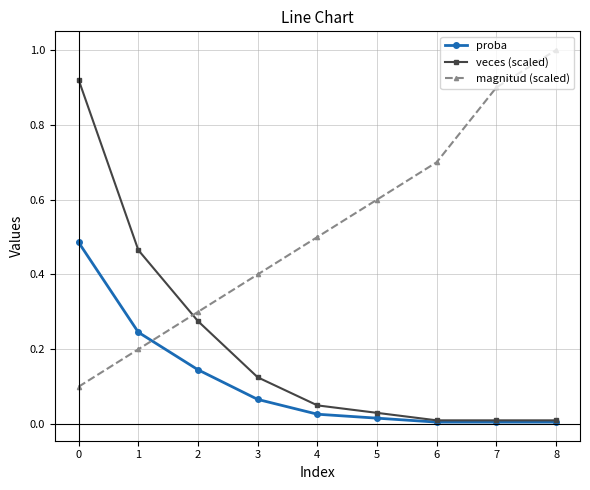

The proba series shows 0.0 at 3. True or false?

False